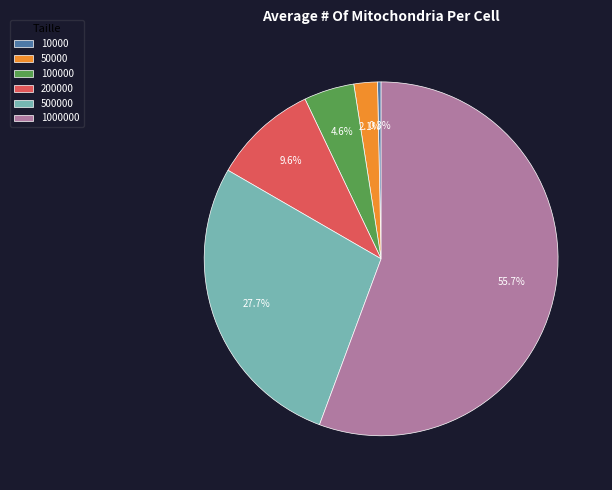

How many slices are in this pie chart?

6